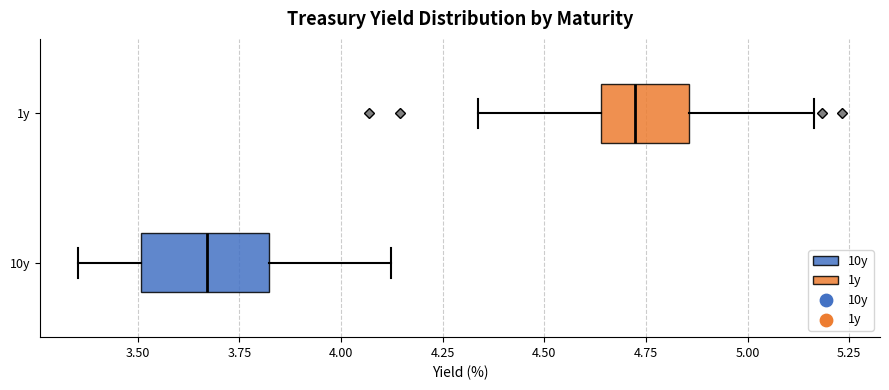

Reading bottom to top, transcribe this box plot: for each box, give where its median line is, the range the box spans, and where its two whiskers end, as read against the x-axis. The values are not printed on the chart, so give them approximately, as read against the axis.

10y: median 3.65, box 3.50 to 3.80, whiskers 3.35 to 4.10
1y: median 4.70, box 4.65 to 4.85, whiskers 4.35 to 5.15